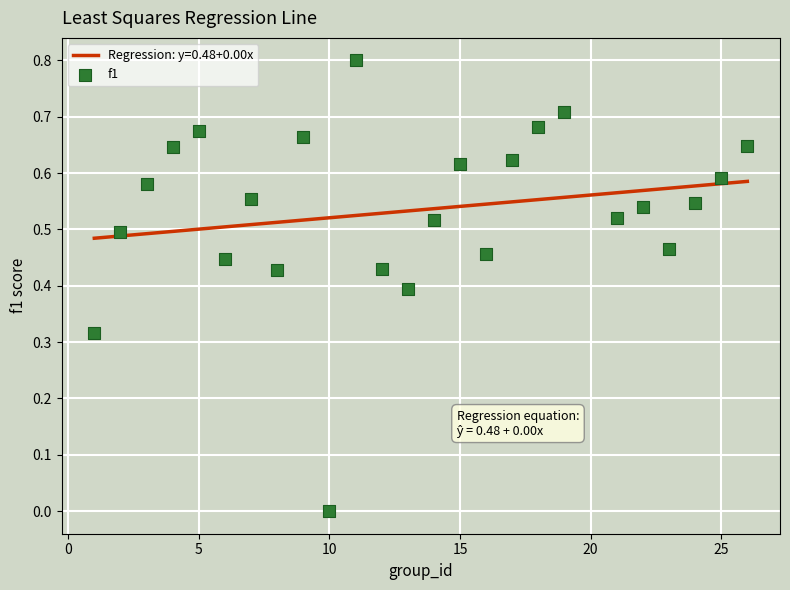

What is the range of Y values (max minus min)?

0.8